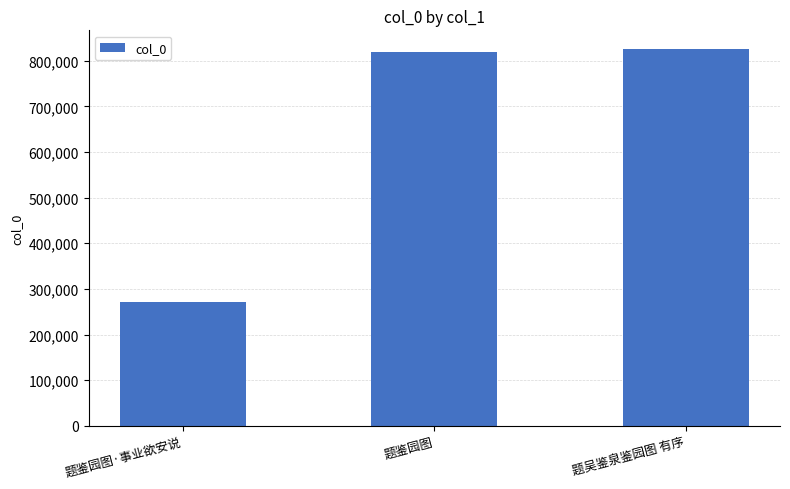

What is the average value?

639017